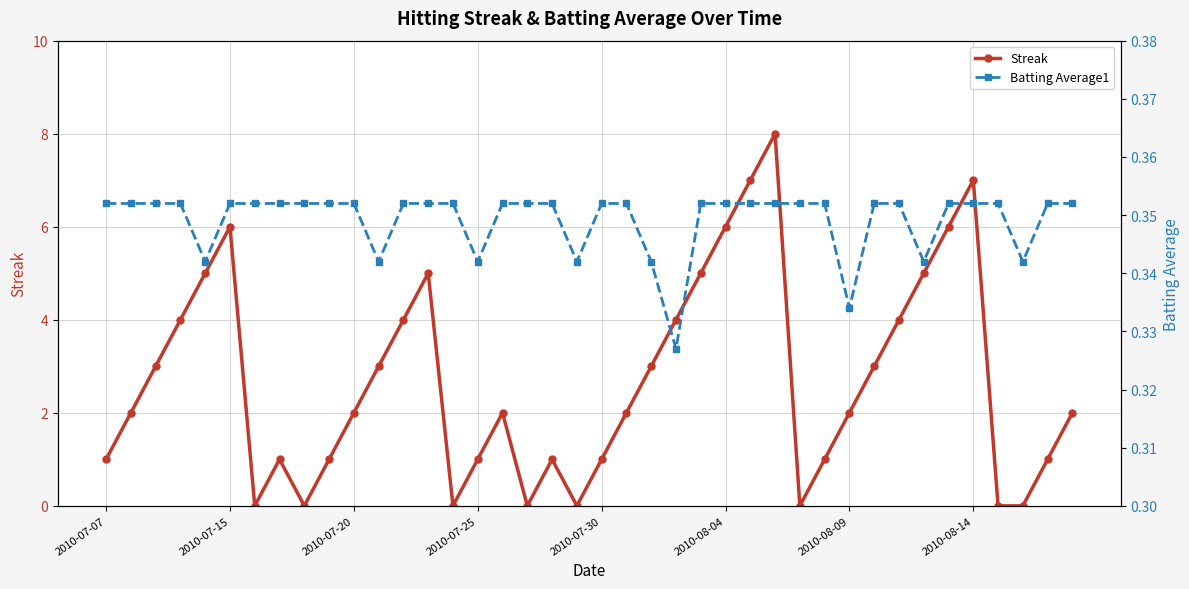

True or false: Streak has more than 0 interior local peaks.

True